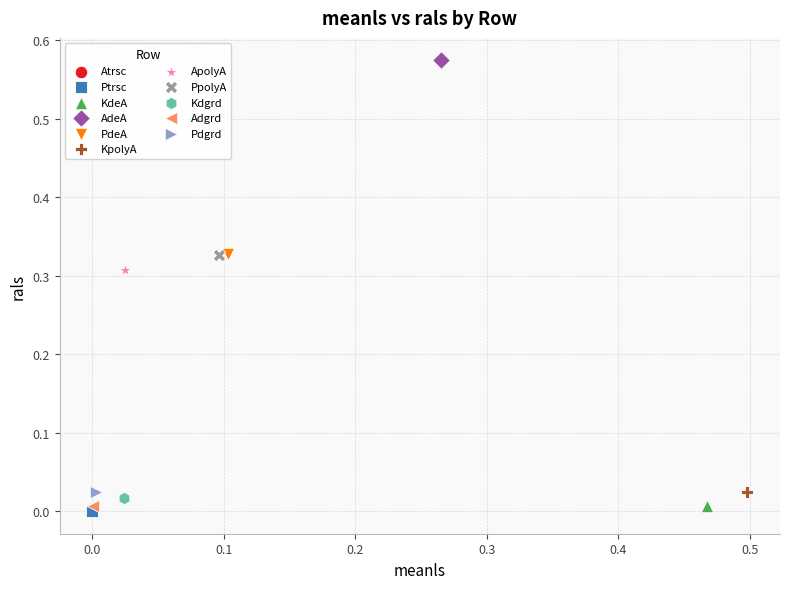

What are all the series names shown in the legend?

Atrsc, Ptrsc, KdeA, AdeA, PdeA, KpolyA, ApolyA, PpolyA, Kdgrd, Adgrd, Pdgrd